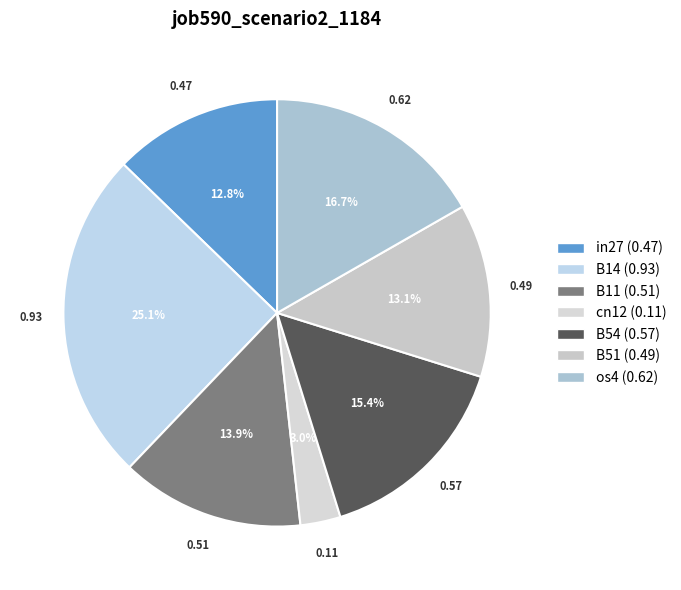

To the nearest percent, what percentage of the pie is B54?

15%